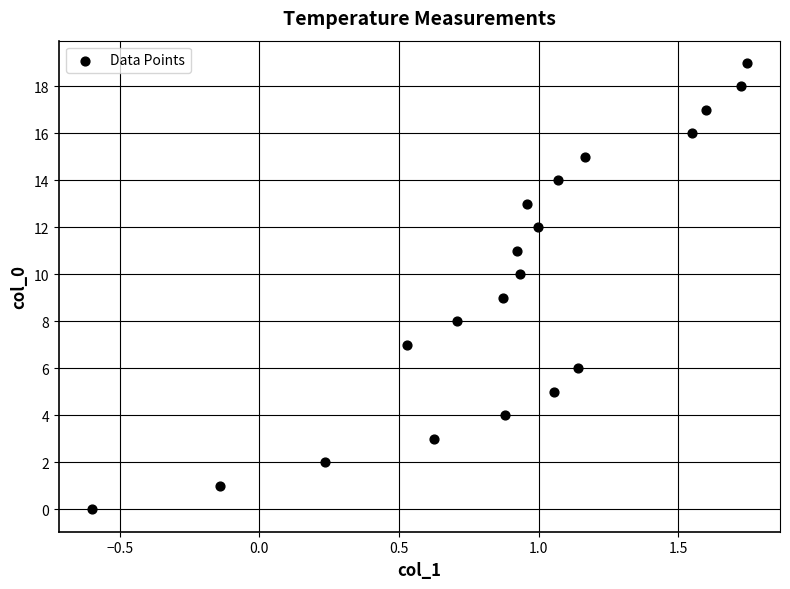

What is the range of Y values (max minus min)?

19